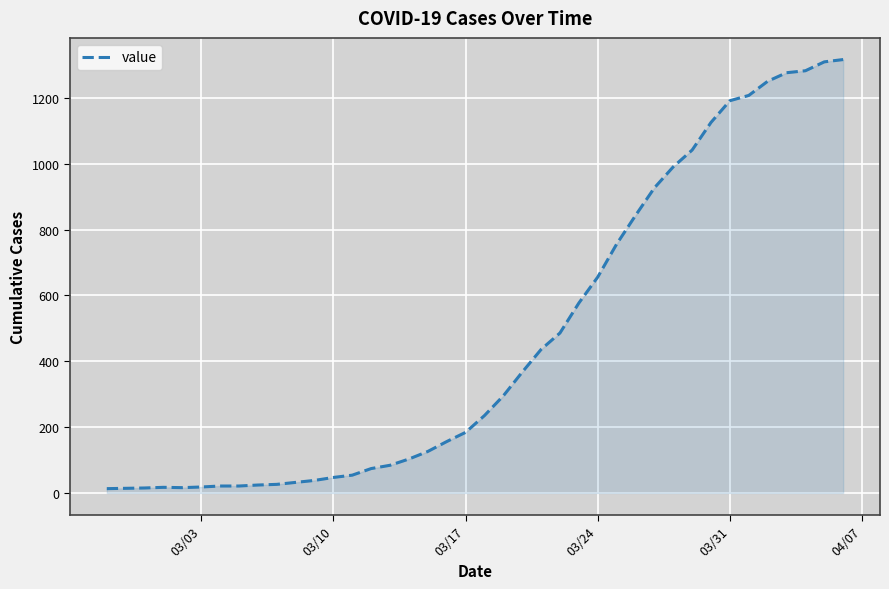

What is the maximum value shown in the chart?

1317